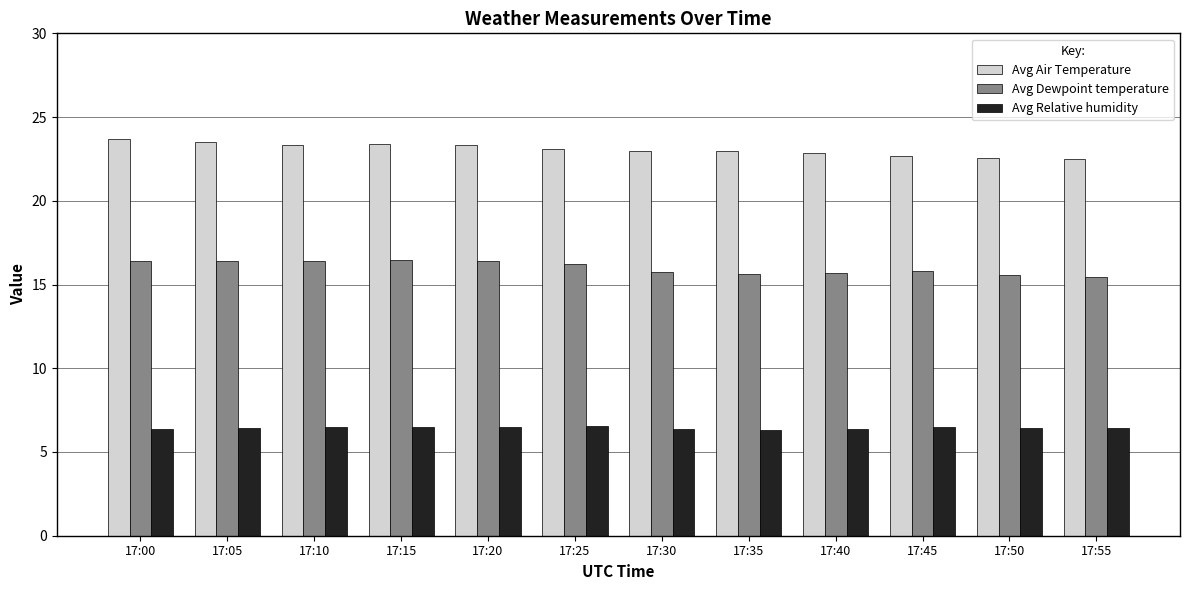

How many values in the Avg Dewpoint temperature series are below 16?

6